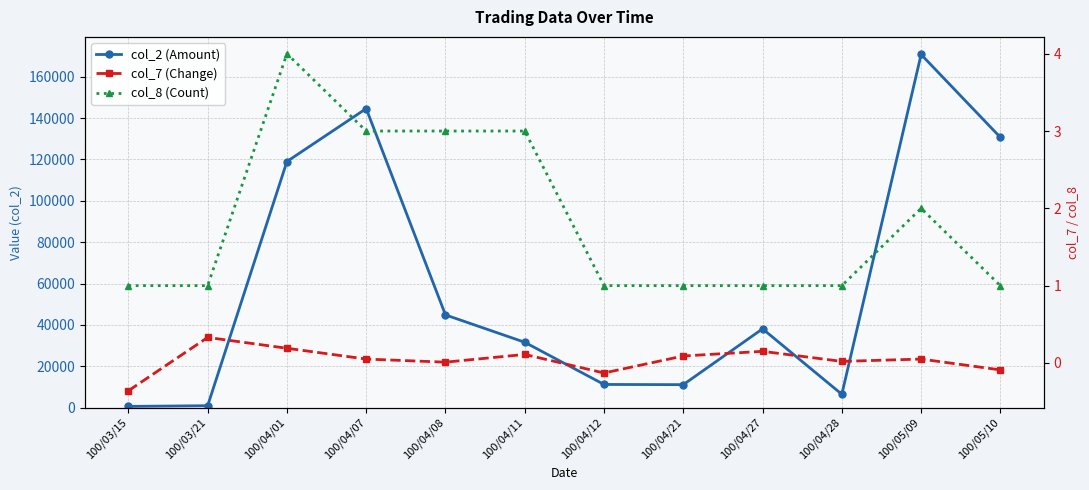

Reading right to left, extract all data points from this chart.

col_2 (Amount): 130680.0	170760.0	6450.0	38100.0	11100.0	11200.0	31600.0	44840.0	144600.0	119000.0	920.0	590.0
col_7 (Change): -0.1	0.1	0.0	0.1	0.1	-0.1	0.1	0.0	0.1	0.2	0.3	-0.4
col_8 (Count): 1.0	2.0	1.0	1.0	1.0	1.0	3.0	3.0	3.0	4.0	1.0	1.0